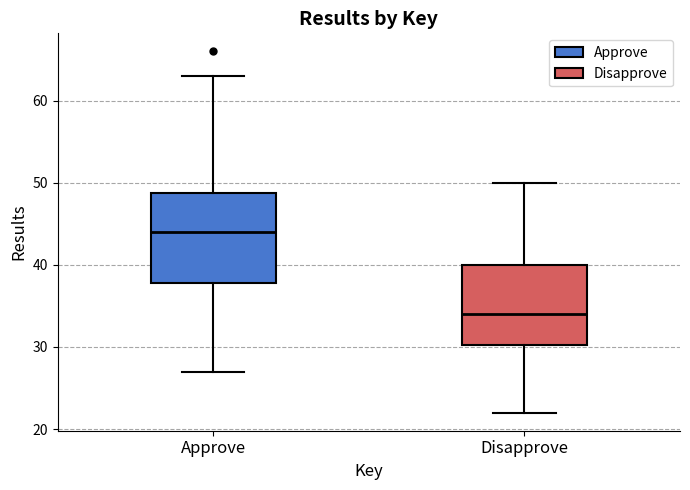

Comparing the boxes themselves (not the whiskers), which one is the tallest?

Approve